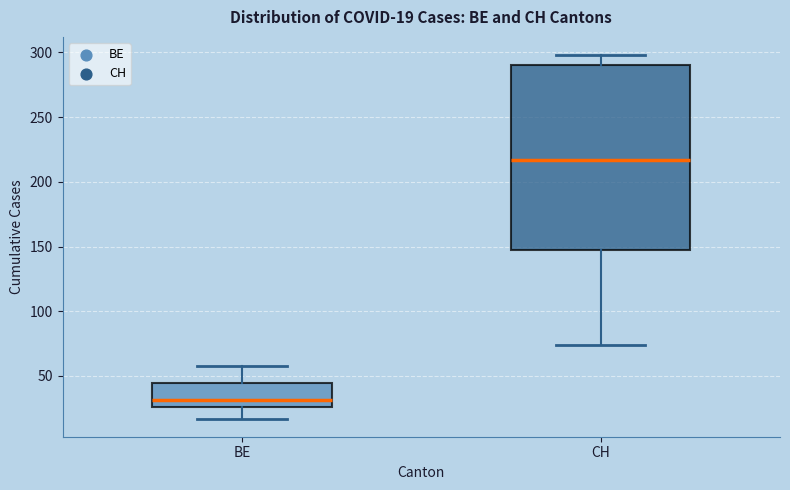

Which box has the highest median line?

CH